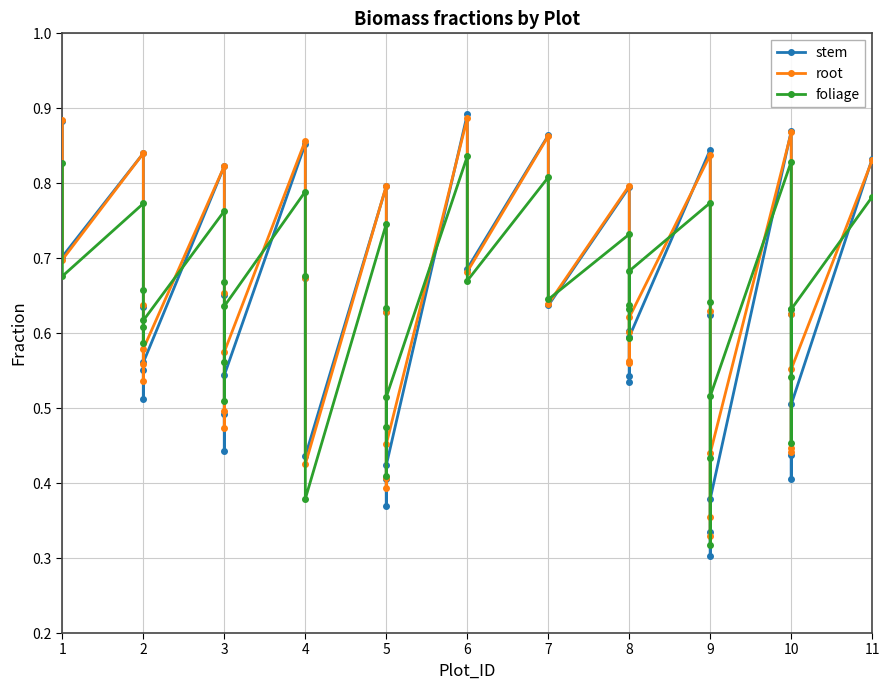

Rank the series by their average value, from highest to lowest.

foliage, root, stem